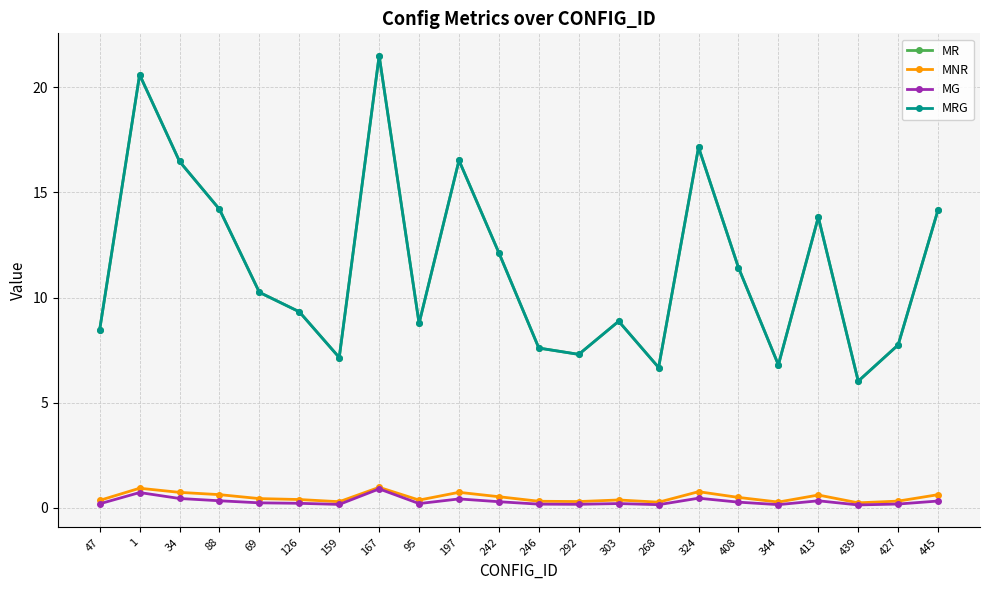

Read the MG value at 47.

0.2